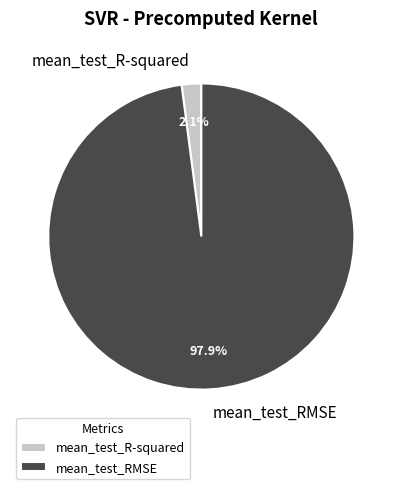

To the nearest percent, what is the difference between the mean_test_RMSE and mean_test_R-squared slice percentages?

96%